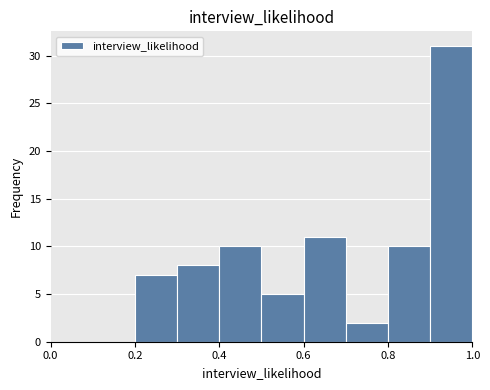

Reading left to right, transcribe this chart: for each bar, give the range it covers on the x-axis and its height. The values are not printed on the chart, so give them approximately, as read against the axis.

0.0 to 0.1: 0
0.1 to 0.2: 0
0.2 to 0.3: 7
0.3 to 0.4: 8
0.4 to 0.5: 10
0.5 to 0.6: 5
0.6 to 0.7: 11
0.7 to 0.8: 2
0.8 to 0.9: 10
0.9 to 1.0: 31